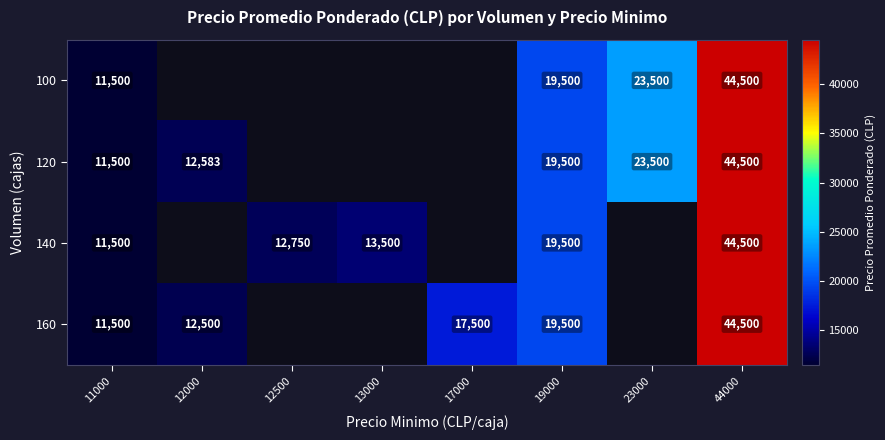

True or false: 140 has a value of 13162 at 44000.

False